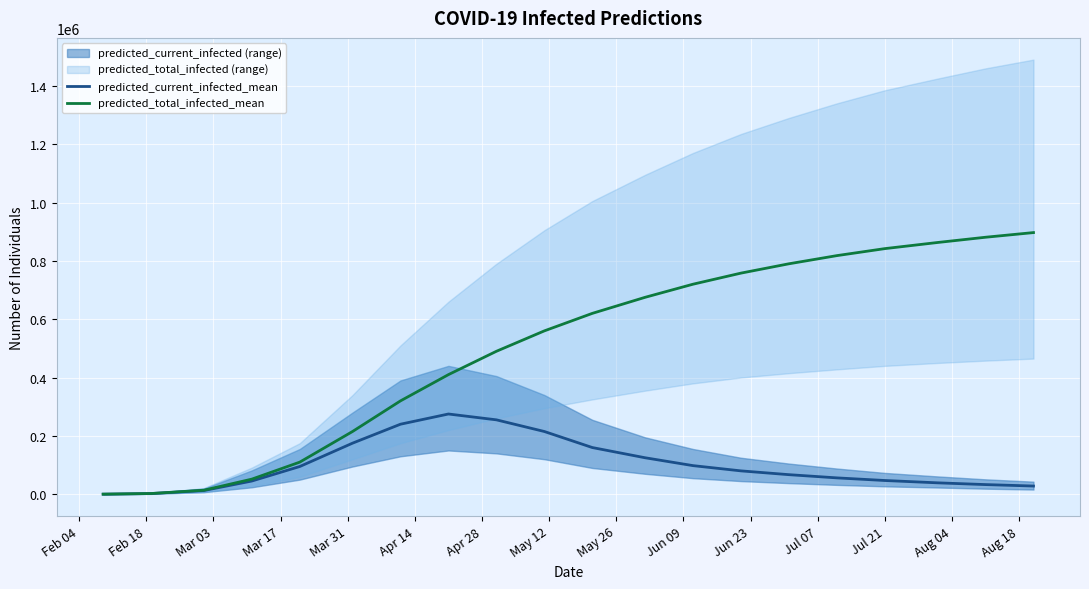

Which series has the largest range (max minus min)?

predicted_total_infected_mean